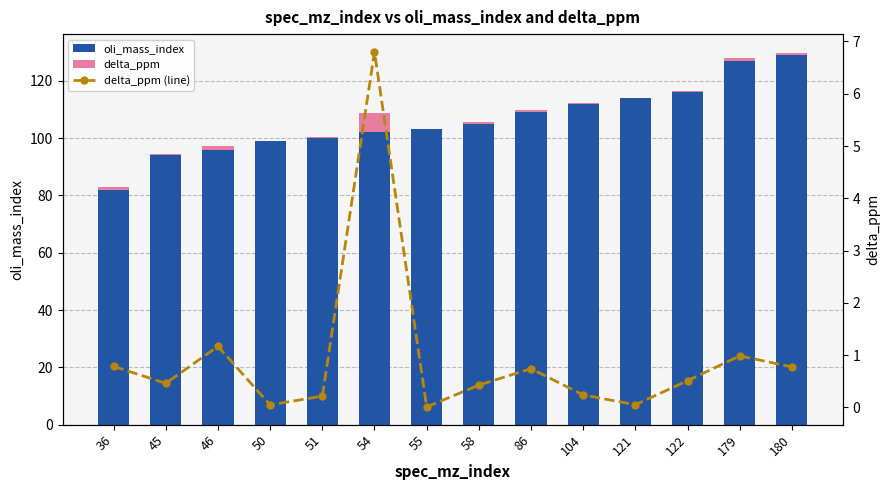

Reading right to left, what are all the values shown in this chart?

oli_mass_index: 129.0	127.0	116.0	114.0	112.0	109.0	105.0	103.0	102.0	100.0	99.0	96.0	94.0	82.0
delta_ppm: 0.8	1.0	0.5	0.0	0.2	0.7	0.4	0.0	6.8	0.2	0.0	1.2	0.5	0.8
delta_ppm (line): 0.8	1.0	0.5	0.0	0.2	0.7	0.4	0.0	6.8	0.2	0.0	1.2	0.5	0.8